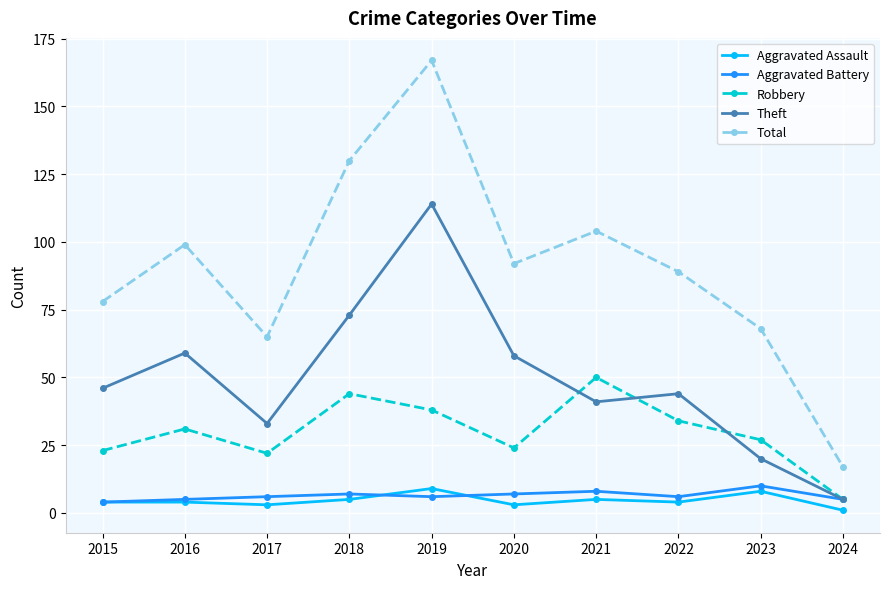

Reading left to right, list all the values displayed in this chart.

Aggravated Assault: 2015=4	2016=4	2017=3	2018=5	2019=9	2020=3	2021=5	2022=4	2023=8	2024=1
Aggravated Battery: 2015=4	2016=5	2017=6	2018=7	2019=6	2020=7	2021=8	2022=6	2023=10	2024=5
Robbery: 2015=23	2016=31	2017=22	2018=44	2019=38	2020=24	2021=50	2022=34	2023=27	2024=5
Theft: 2015=46	2016=59	2017=33	2018=73	2019=114	2020=58	2021=41	2022=44	2023=20	2024=5
Total: 2015=78	2016=99	2017=65	2018=130	2019=167	2020=92	2021=104	2022=89	2023=68	2024=17